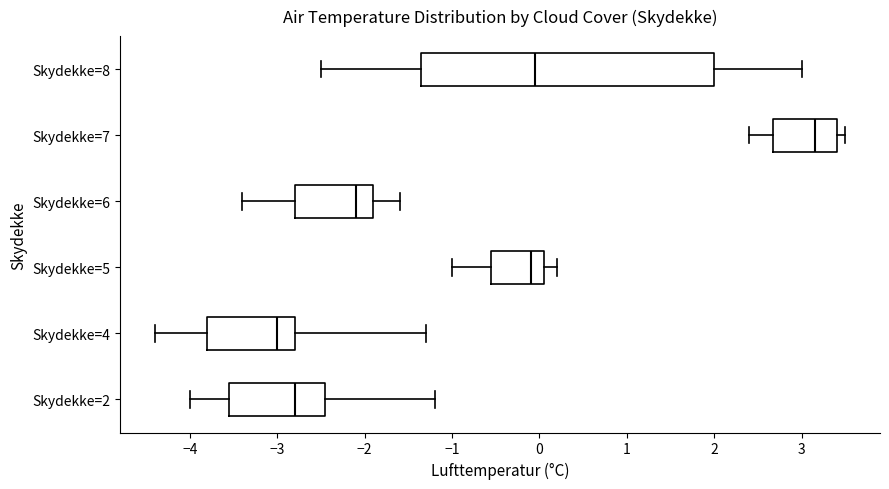

Which box has the furthest to the right median line?

Skydekke=7